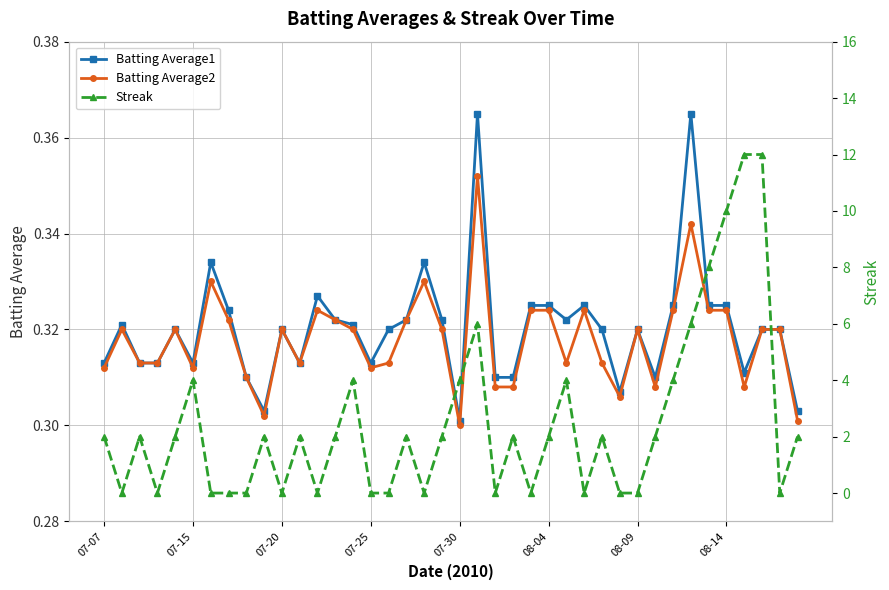

What position from the left is 32?

33